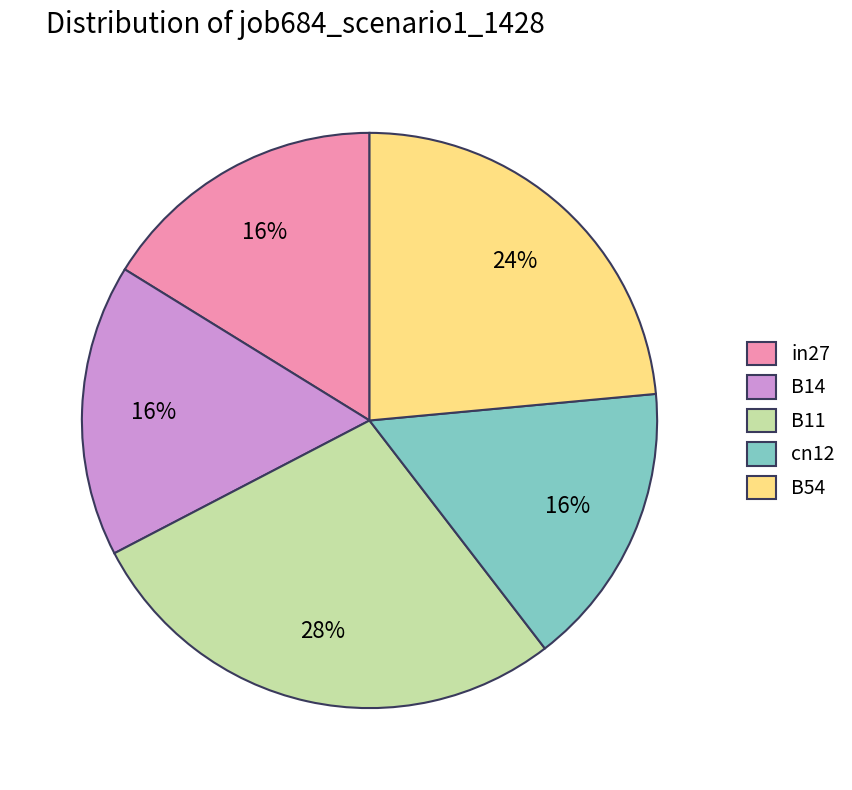

Combined, do B11 and B54 account for over 50%?

Yes